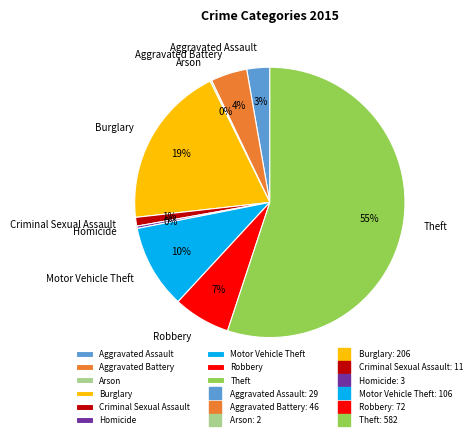

Is the sum of Burglary and Theft greater than half?

Yes